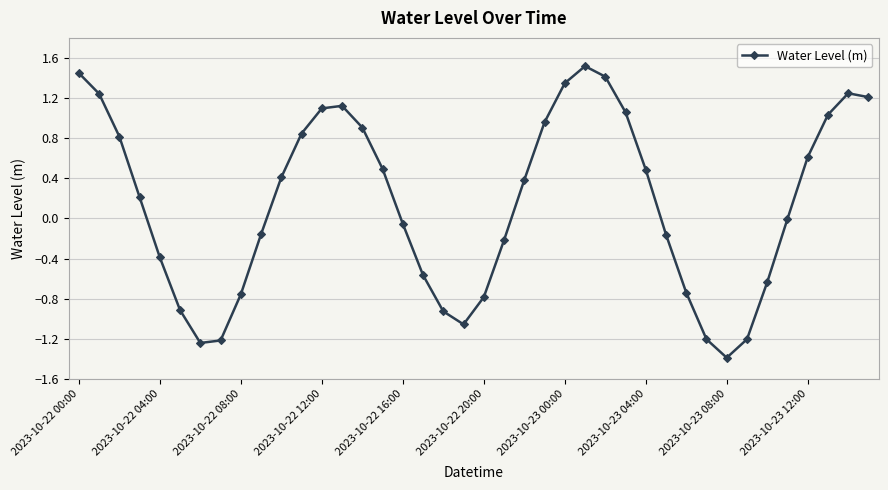

What is the difference between the maximum and minimum values?

2.9